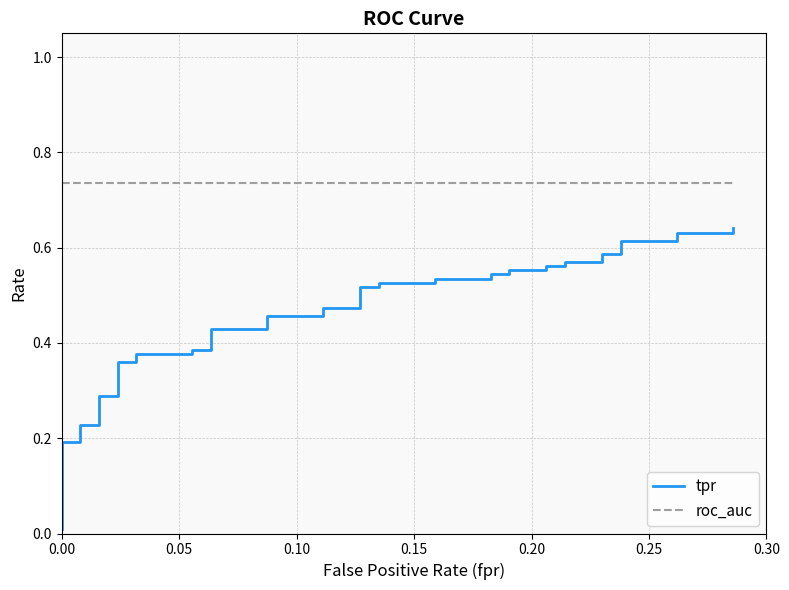

List the series in order of their peak value, highest first.

roc_auc, tpr